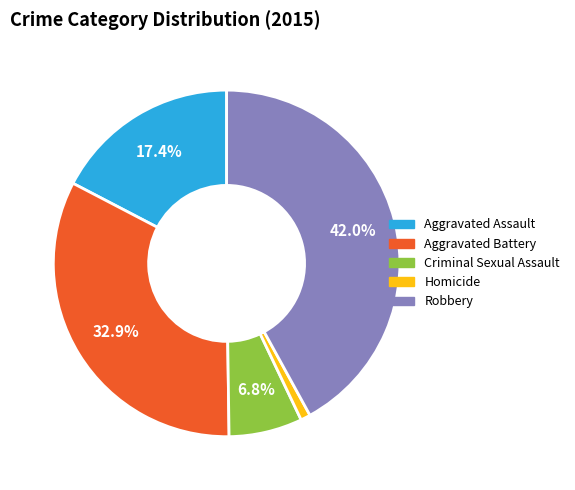

Which slice is the largest?

Robbery